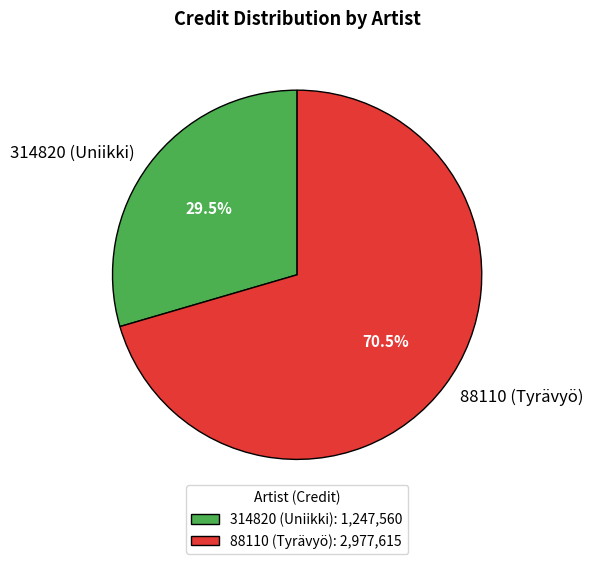

Is there a majority slice in this chart?

Yes